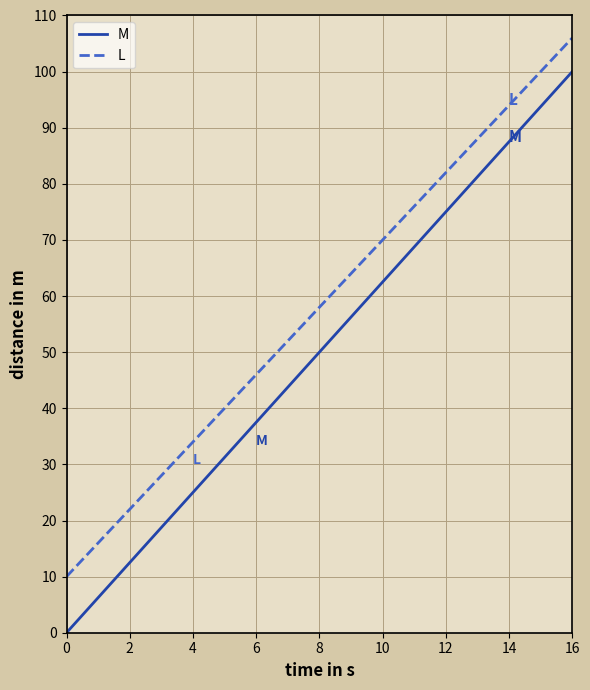

Count the number of categories in the chart.

17